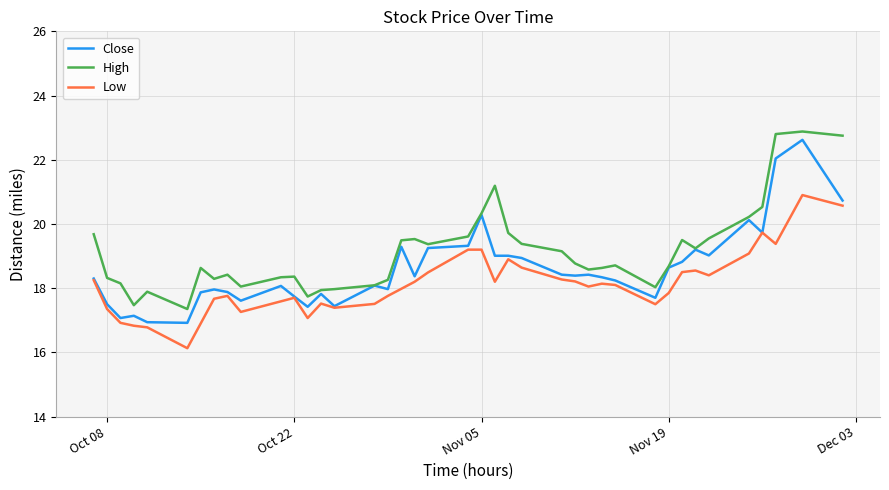

Which series has the largest total across all categories?

High